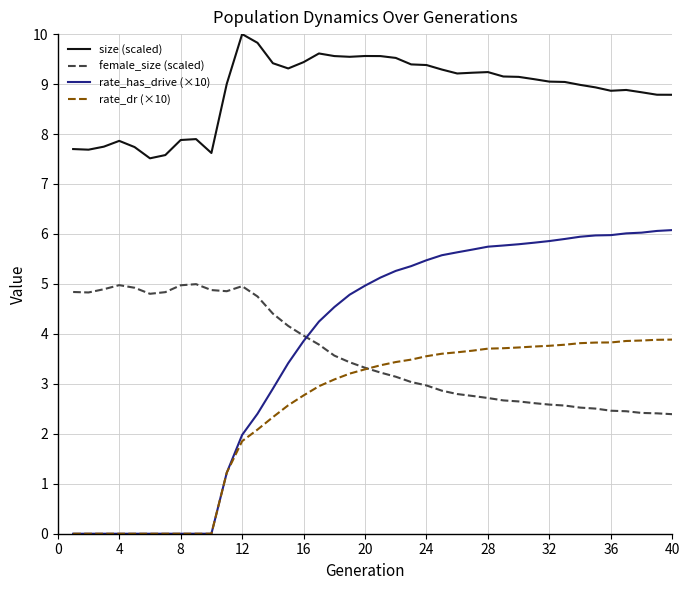

True or false: size (scaled) and female_size (scaled) cross at least once.

False